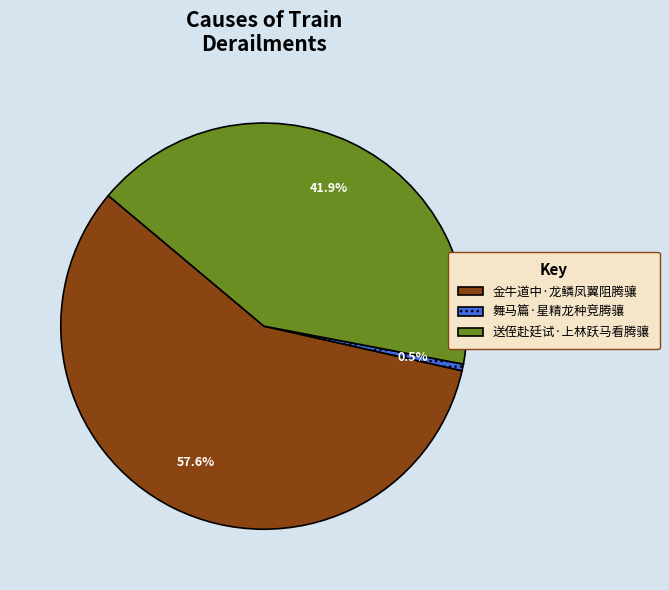

To the nearest percent, what is the combined percentage of 送侄赴廷试·上林跃马看腾骧 and 舞马篇·星精龙种竞腾骧?

42%